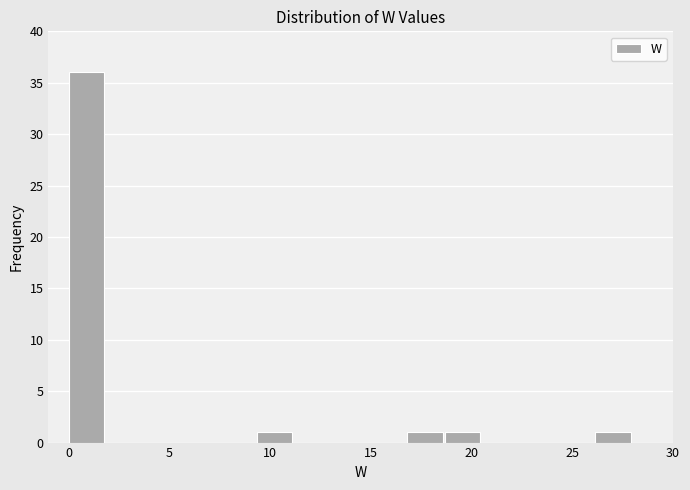

Read against the x-axis, roughly where is the centre of the tallest bar?

1.0